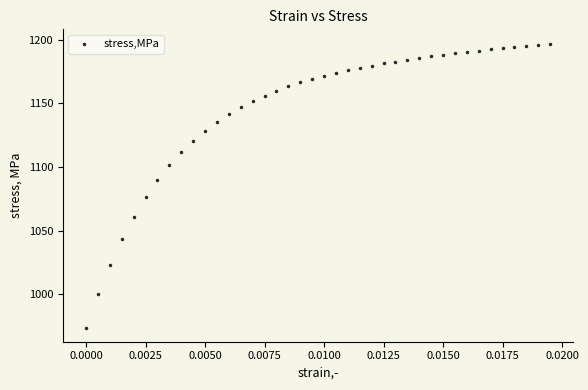

What Y value in the scatter plot is closest to 1085?

1089.7